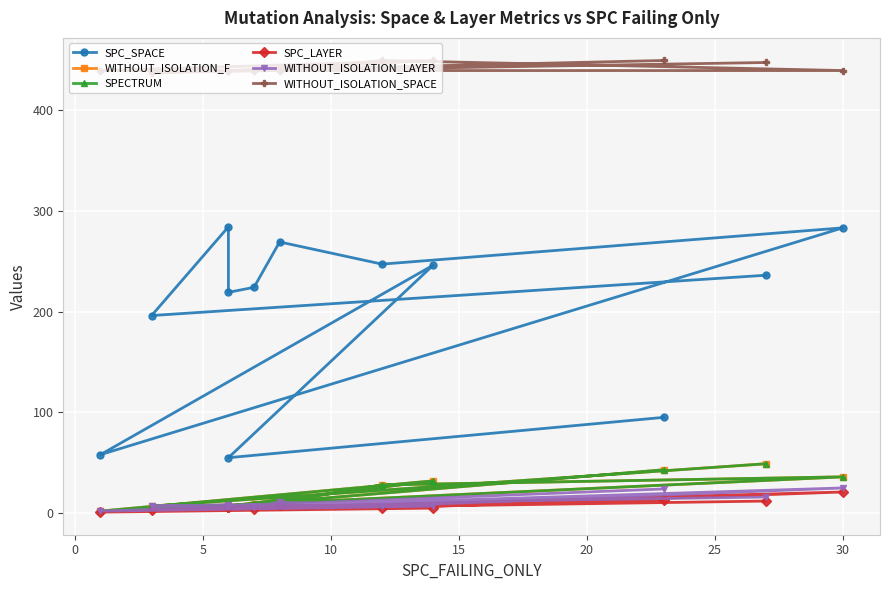

Which series has the largest range (max minus min)?

SPC_SPACE